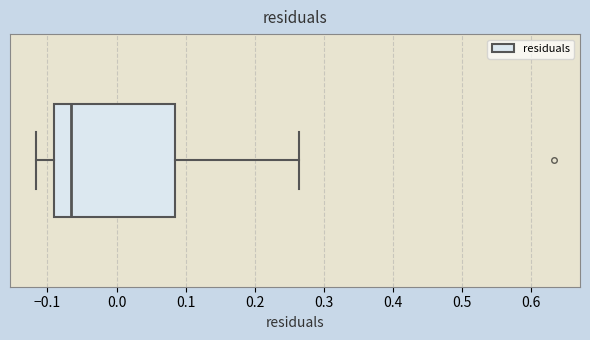

Read this box plot against the x-axis: the position of the median line, the range covered by the box, and the ends of both whiskers. The values are not printed on the chart, so give them approximately, as read against the axis.

median -0.07, box -0.09 to 0.08, whiskers -0.12 to 0.26